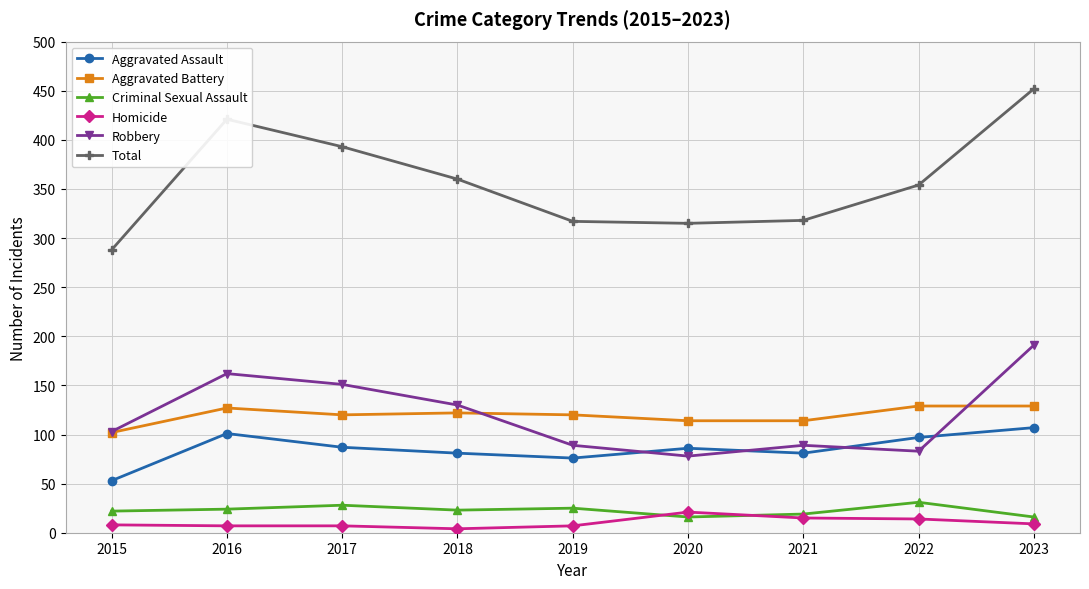

What is the difference between the highest and lowest values at 2017?

386